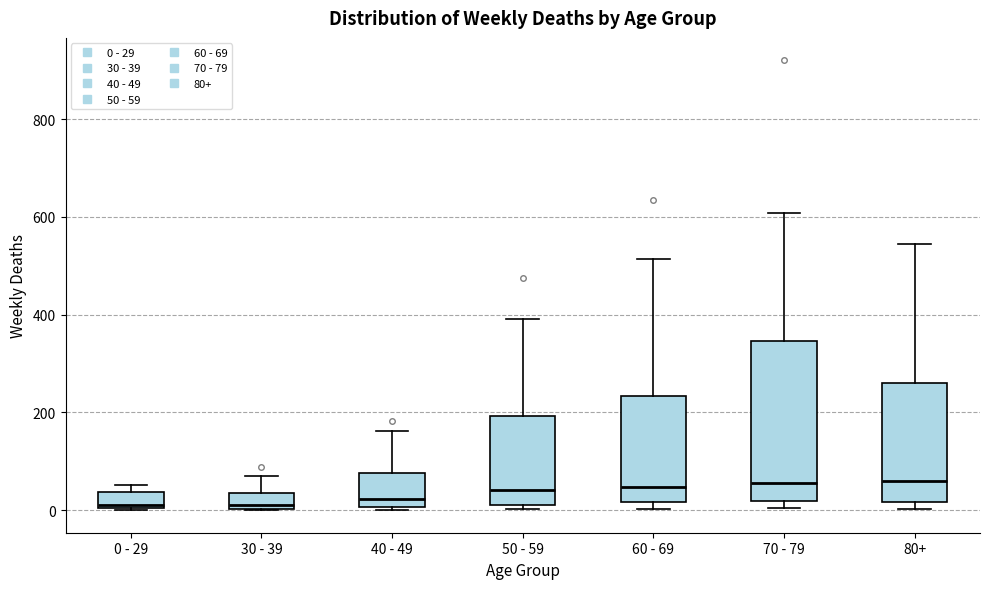

Reading left to right, read every box against the y-axis: the position of its median line, the range the box covers, and the ends of its whiskers. The values are not printed on the chart, so give them approximately, as read against the axis.

0 - 29: median 20, box 0 to 40, whiskers 0 to 60
30 - 39: median 20, box 0 to 40, whiskers 0 to 80
40 - 49: median 20, box 0 to 80, whiskers 0 (just below the box's lower edge) to 160
50 - 59: median 40, box 20 to 200, whiskers 0 to 400
60 - 69: median 40, box 20 to 240, whiskers 0 to 520
70 - 79: median 60, box 20 to 340, whiskers 0 to 600
80+: median 60, box 20 to 260, whiskers 0 to 540